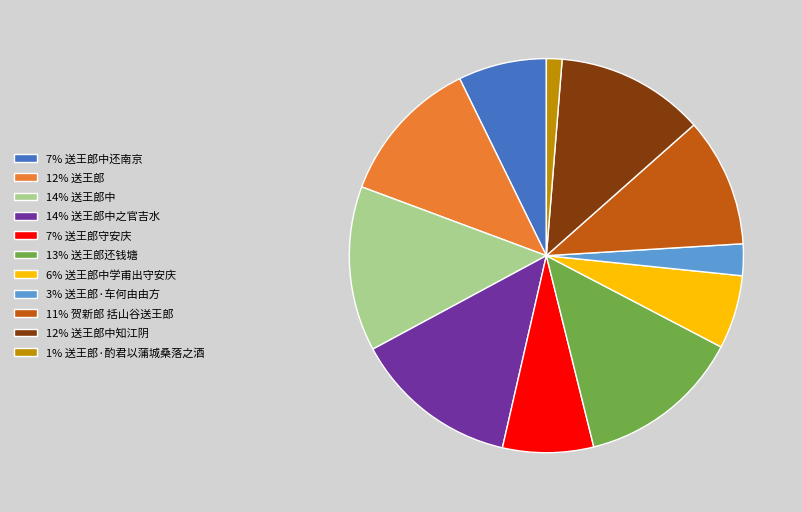

Is 14% 送王郎中 the majority of the pie?

No